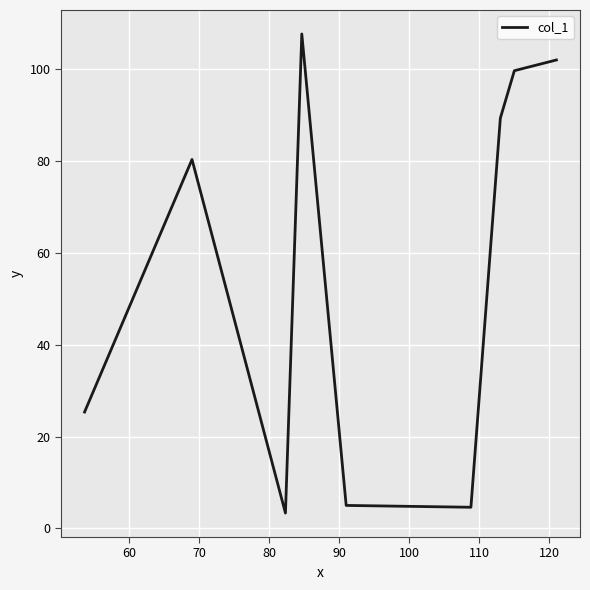

What is the maximum value shown in the chart?

107.7